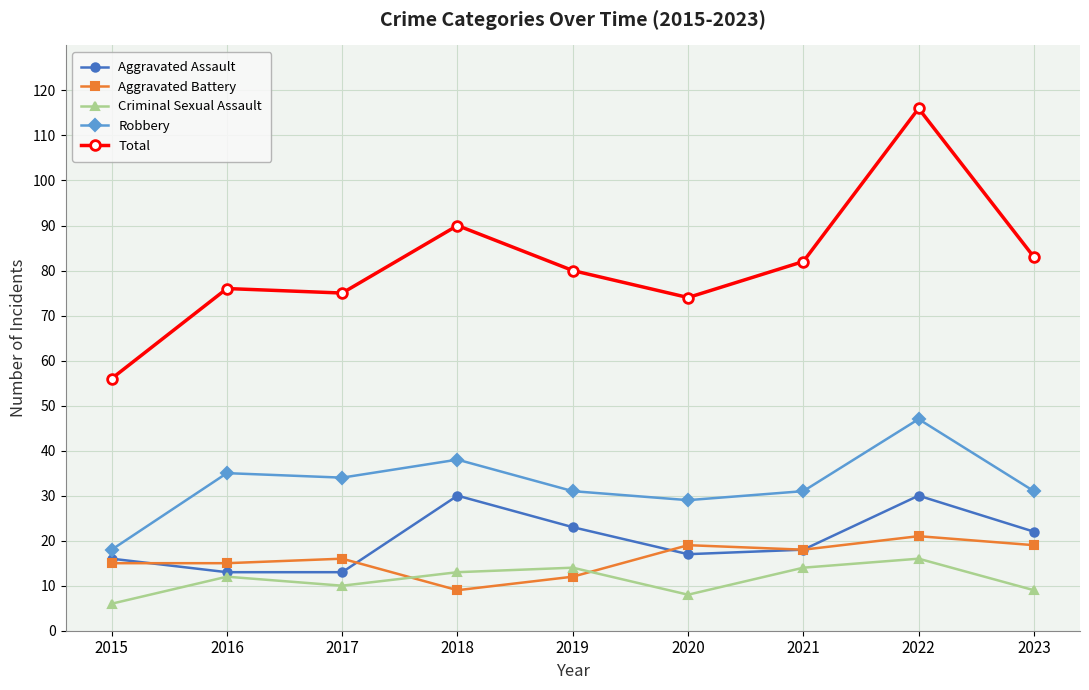

What is the minimum value shown in the chart?

6